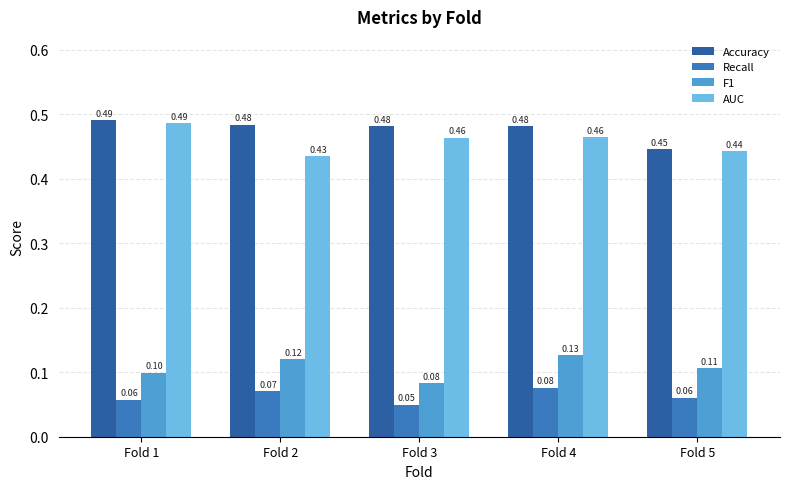

What is the value of the Recall bar at the 2nd from the left?

0.1